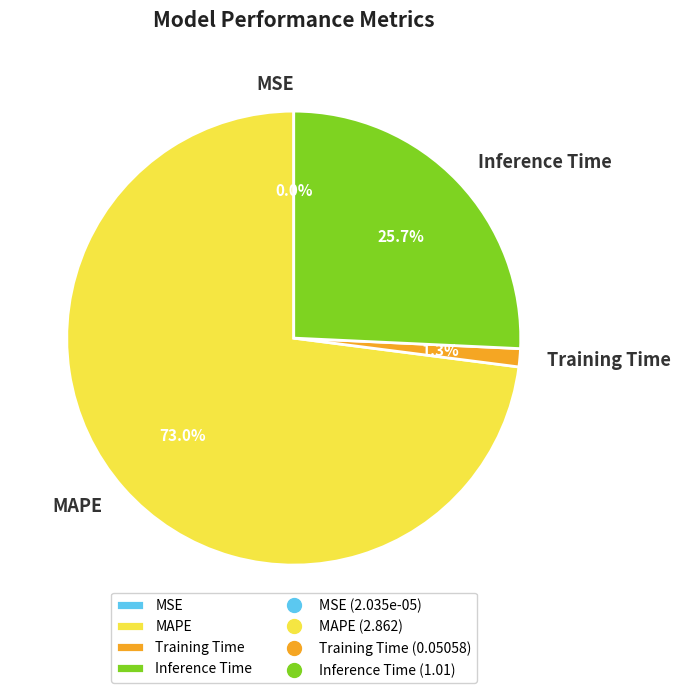

To the nearest percent, what percentage of the pie is Inference Time?

26%